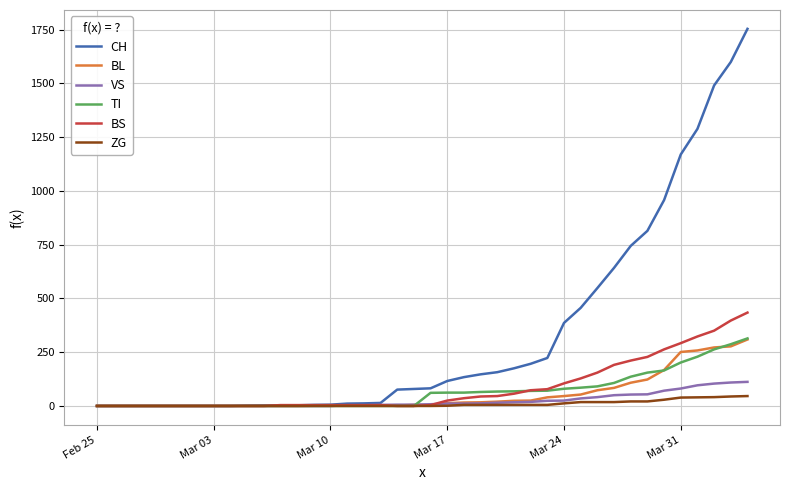

Which series has the largest total across all categories?

CH